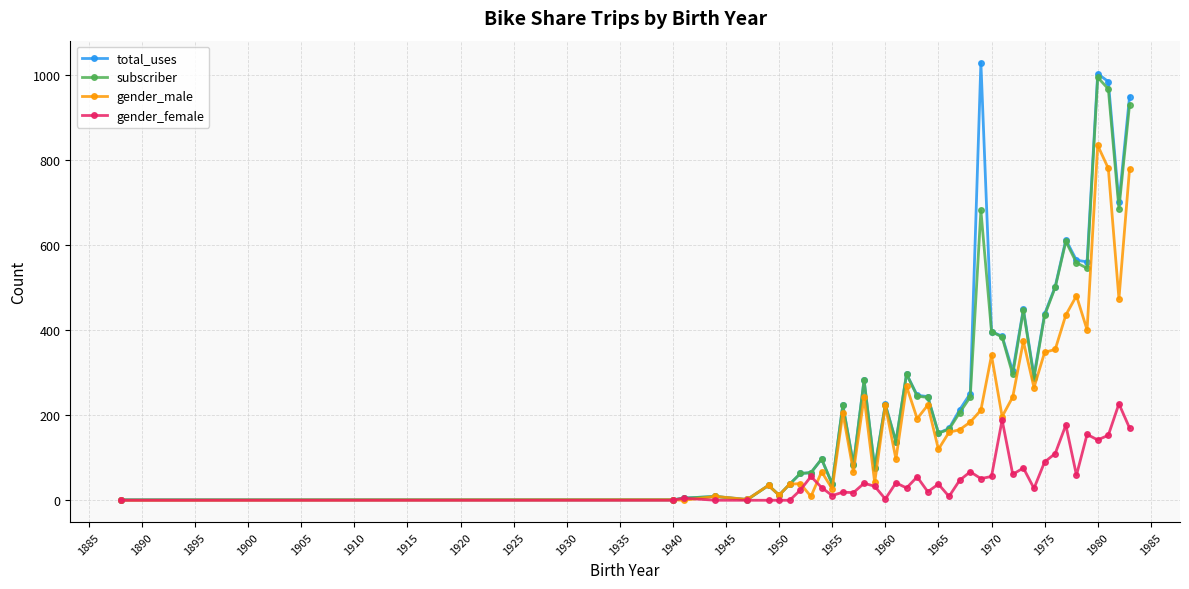

True or false: gender_female has more than 1 interior local peaks.

True